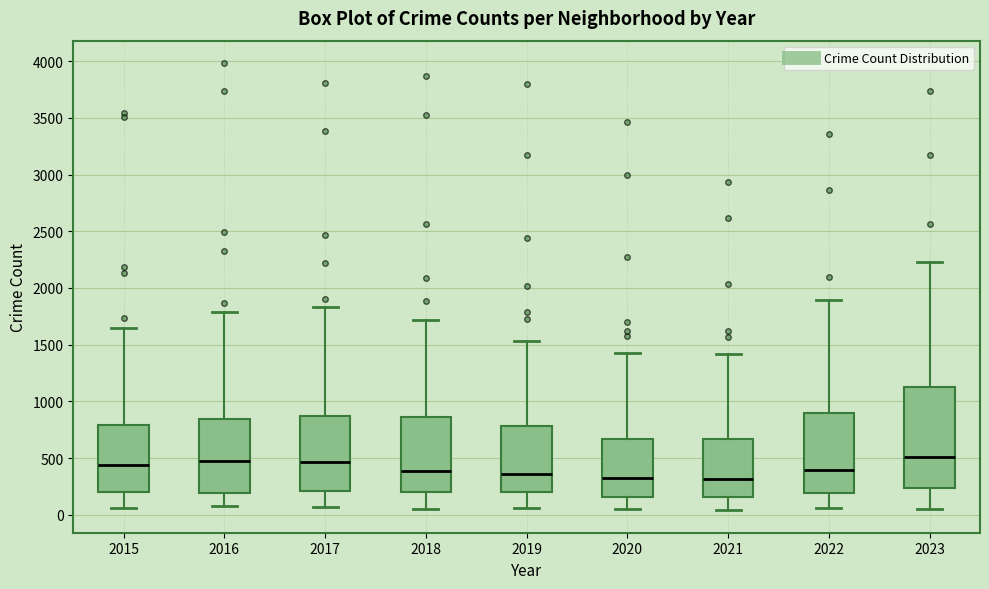

Reading left to right, read every box against the y-axis: the position of its median line, the range the box covers, and the ends of its whiskers. The values are not printed on the chart, so give them approximately, as read against the axis.

2015: median 450, box 200 to 800, whiskers 50 to 1650
2016: median 500, box 200 to 850, whiskers 100 to 1800
2017: median 450, box 200 to 850, whiskers 50 to 1850
2018: median 400, box 200 to 850, whiskers 50 to 1700
2019: median 350, box 200 to 800, whiskers 50 to 1550
2020: median 350, box 150 to 650, whiskers 50 to 1450
2021: median 300, box 150 to 650, whiskers 50 to 1400
2022: median 400, box 200 to 900, whiskers 50 to 1900
2023: median 500, box 250 to 1150, whiskers 50 to 2250